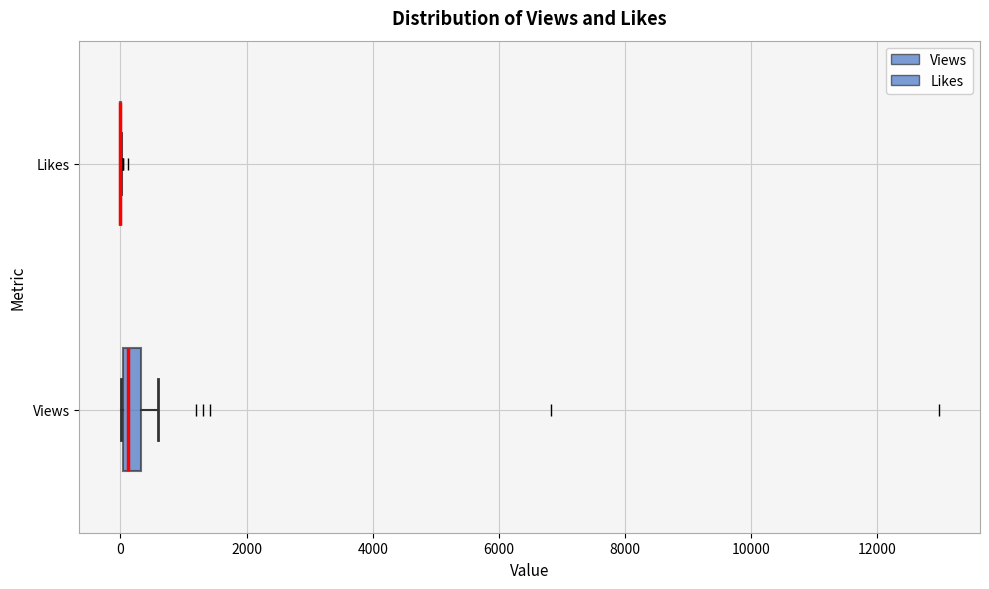

Which box is the widest, from its left edge to its right edge?

Views